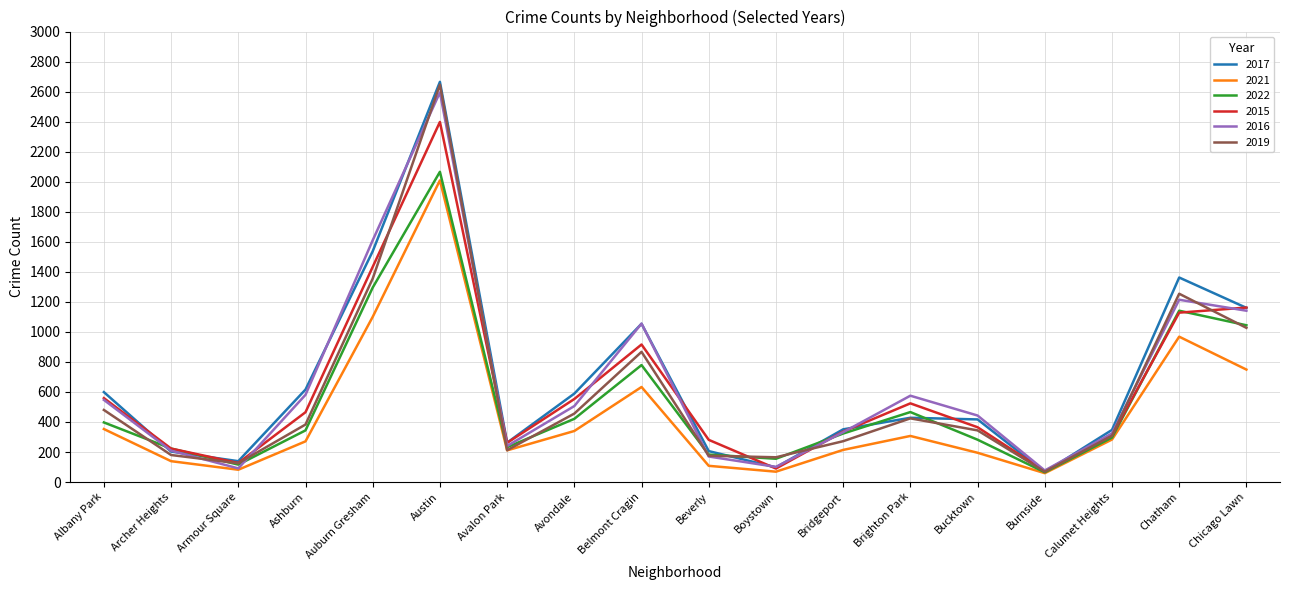

True or false: 2017 has a value of 262 at Avalon Park.

True